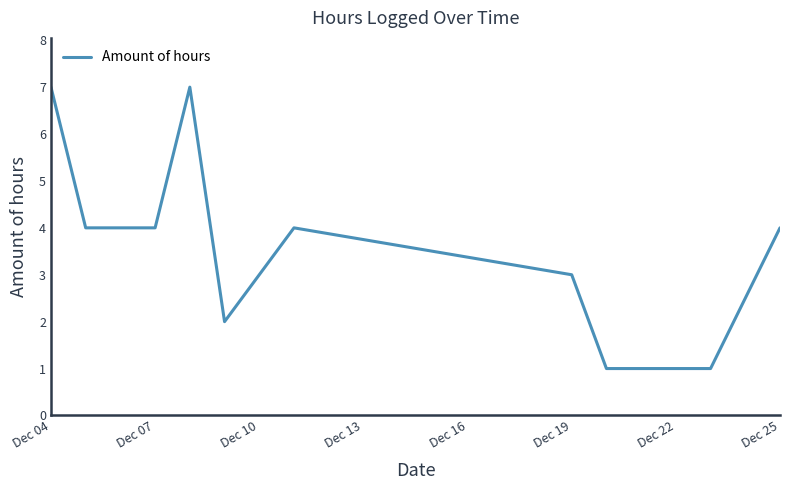

What is the greatest value displayed?

7